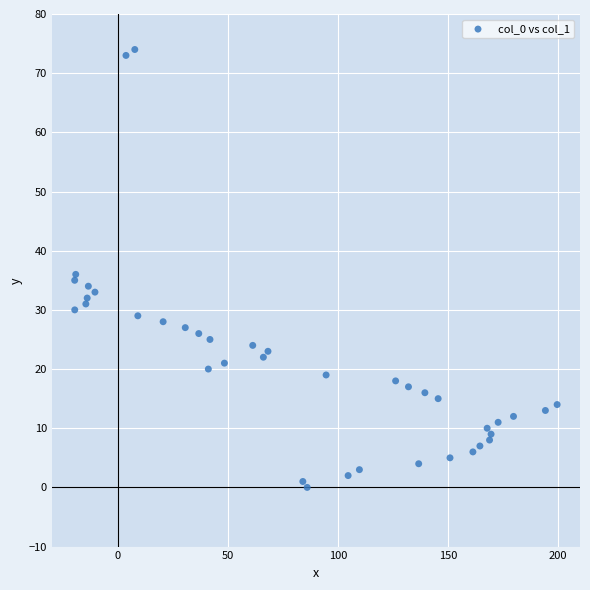

What is the range of Y values (max minus min)?

74